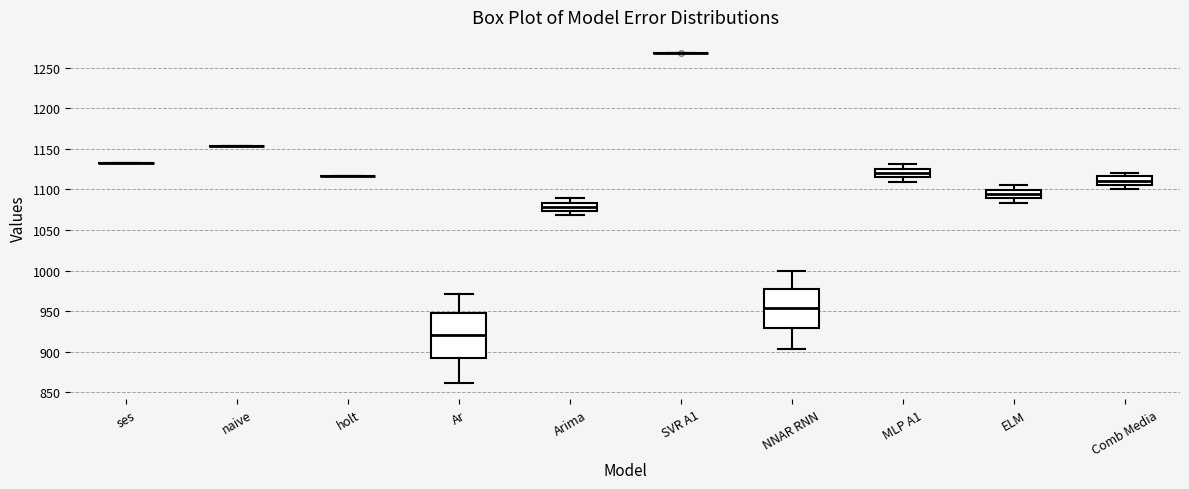

Which box is the tallest, from its lower edge to its upper edge?

Ar